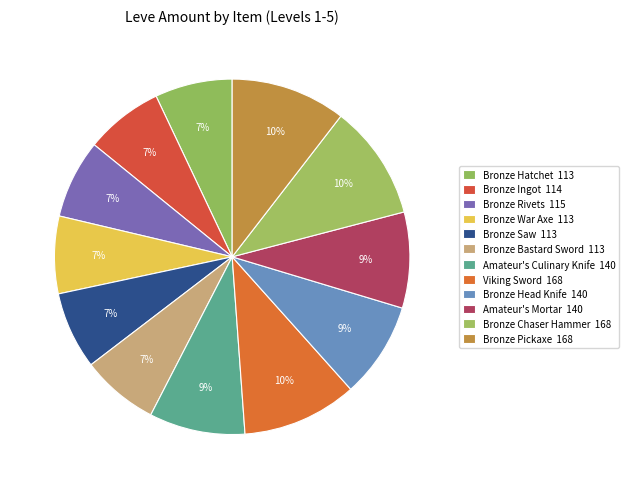

How many slices are in this pie chart?

12